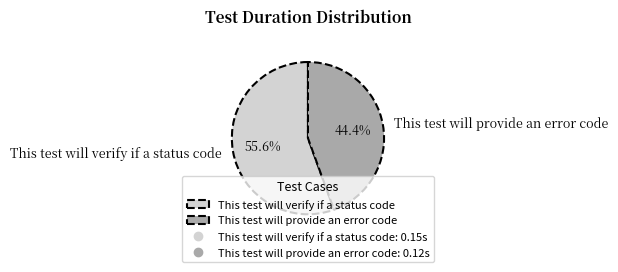

To the nearest percent, what percentage of the pie is This test will provide an error code?

44%